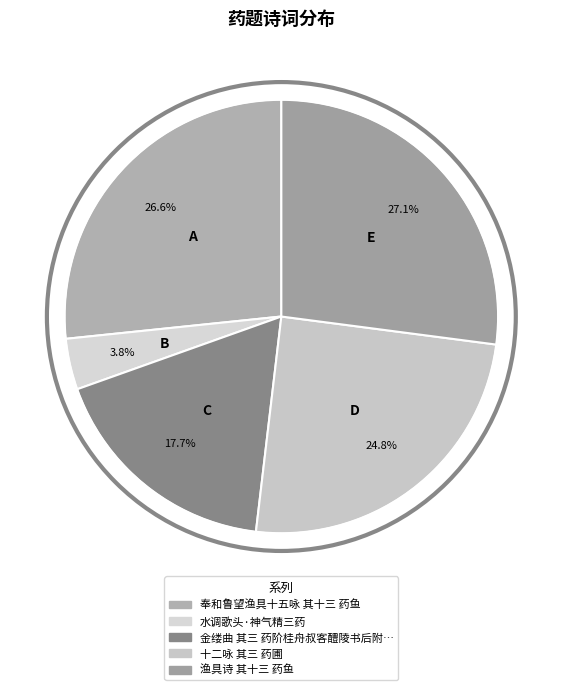

How many segments does this pie chart have?

5